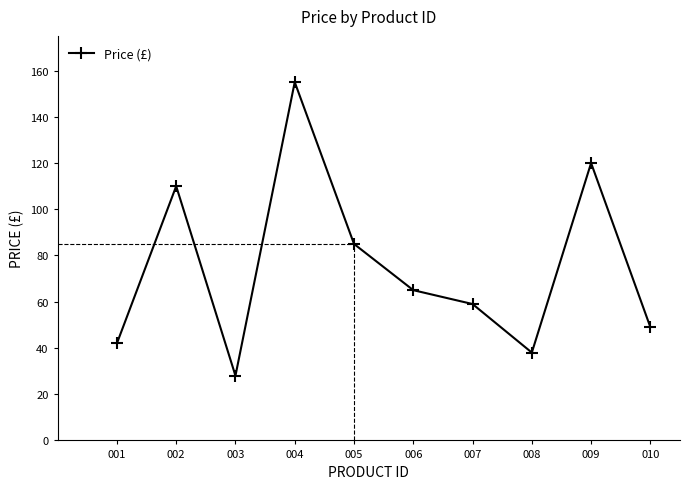

What is the ratio of the value at 001 to the value at 005?

0.5